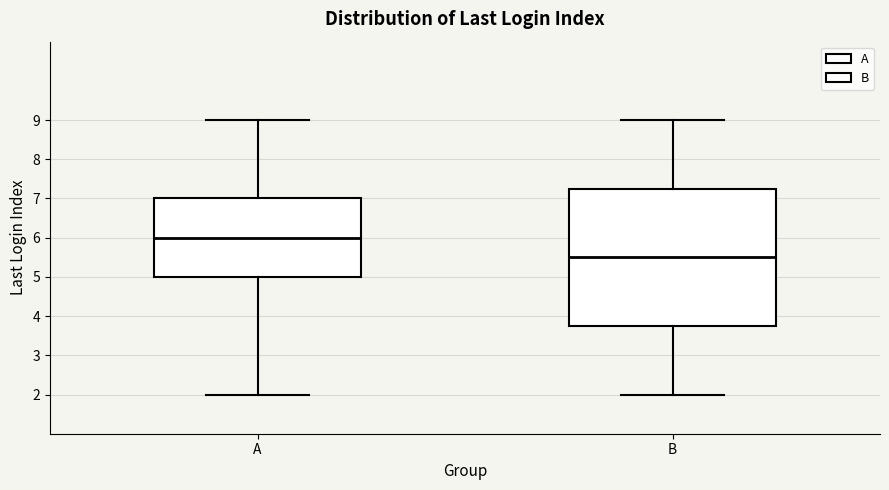

Where is the lower edge of the box for A on the y-axis? The values are not printed on the chart, so give them approximately, as read against the axis.

5.0